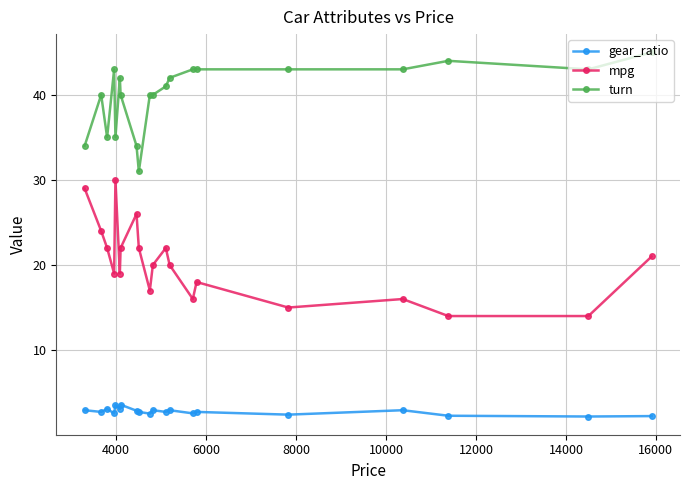

What is the minimum value shown in the chart?

2.2